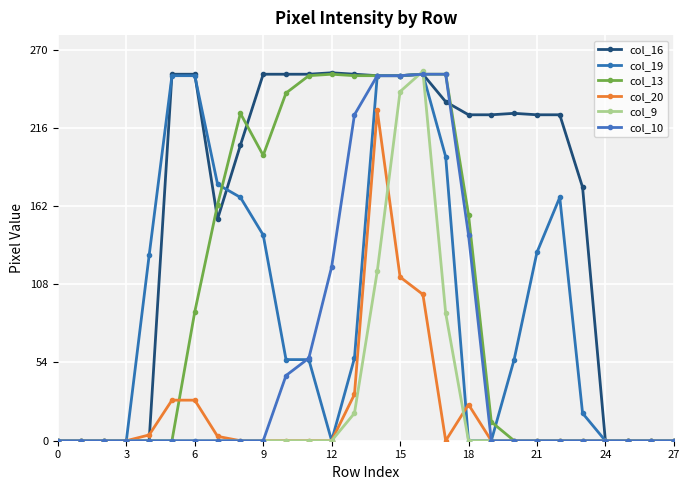

How many data points in col_13 are less than 13?

14